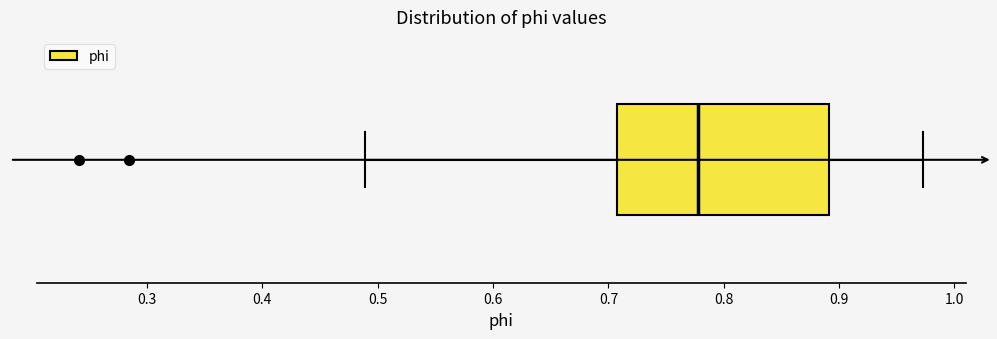

Transcribe this box plot: give where the median line is, the range the box spans, and where the two whiskers end, as read against the x-axis. The values are not printed on the chart, so give them approximately, as read against the axis.

median 0.78, box 0.71 to 0.89, whiskers 0.49 to 0.97